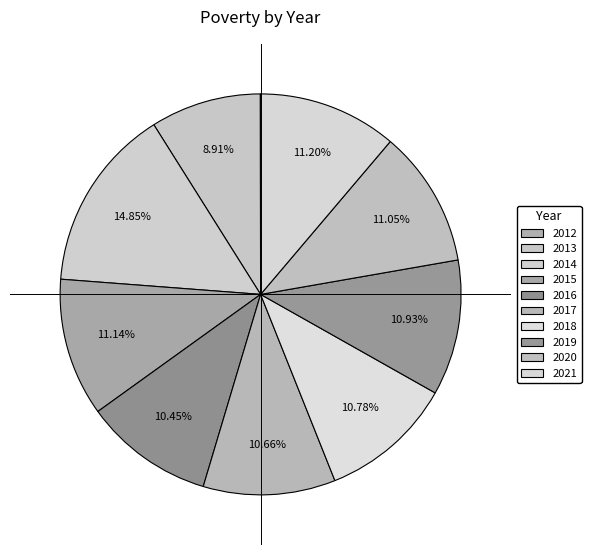

Is there a majority slice in this chart?

No